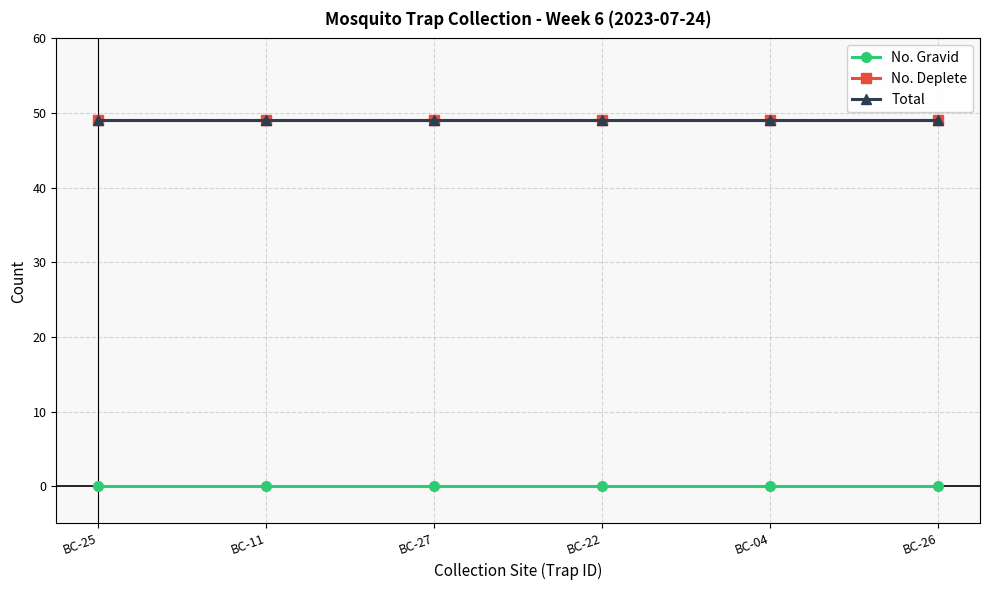

What is the lowest value of the No. Deplete series?

49